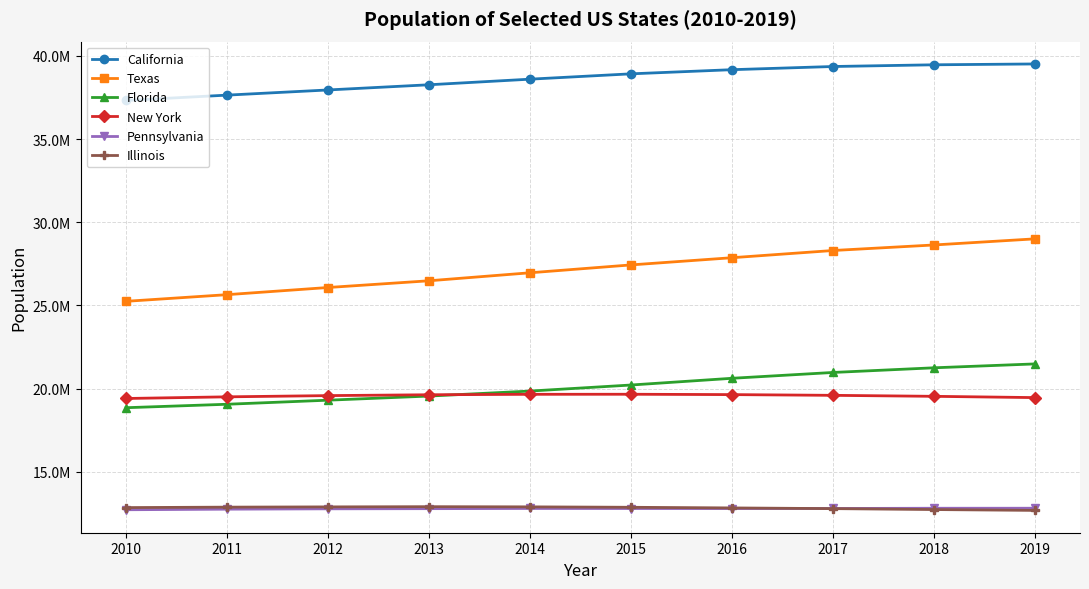

Is the value of Florida at 2015 greater than the value of Pennsylvania at 2016?

Yes